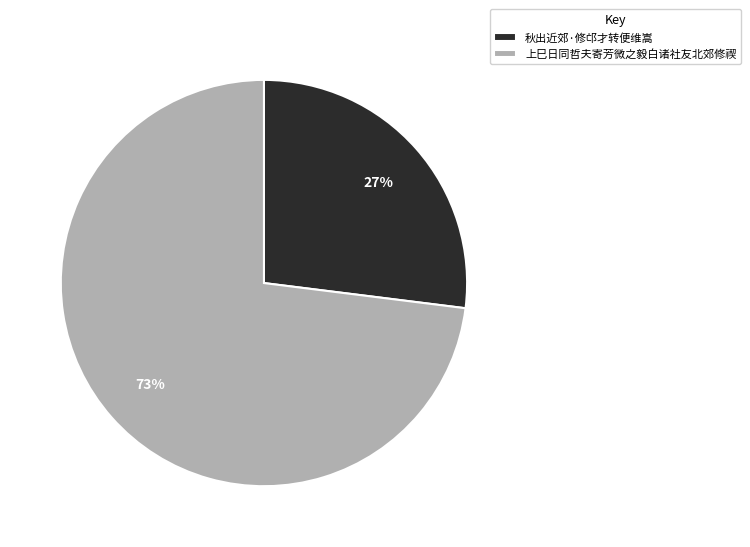

Is the sum of 秋出近郊·修邙才转便维嵩 and 上巳日同哲夫寄芳微之毅白诸社友北郊修禊 greater than half?

Yes